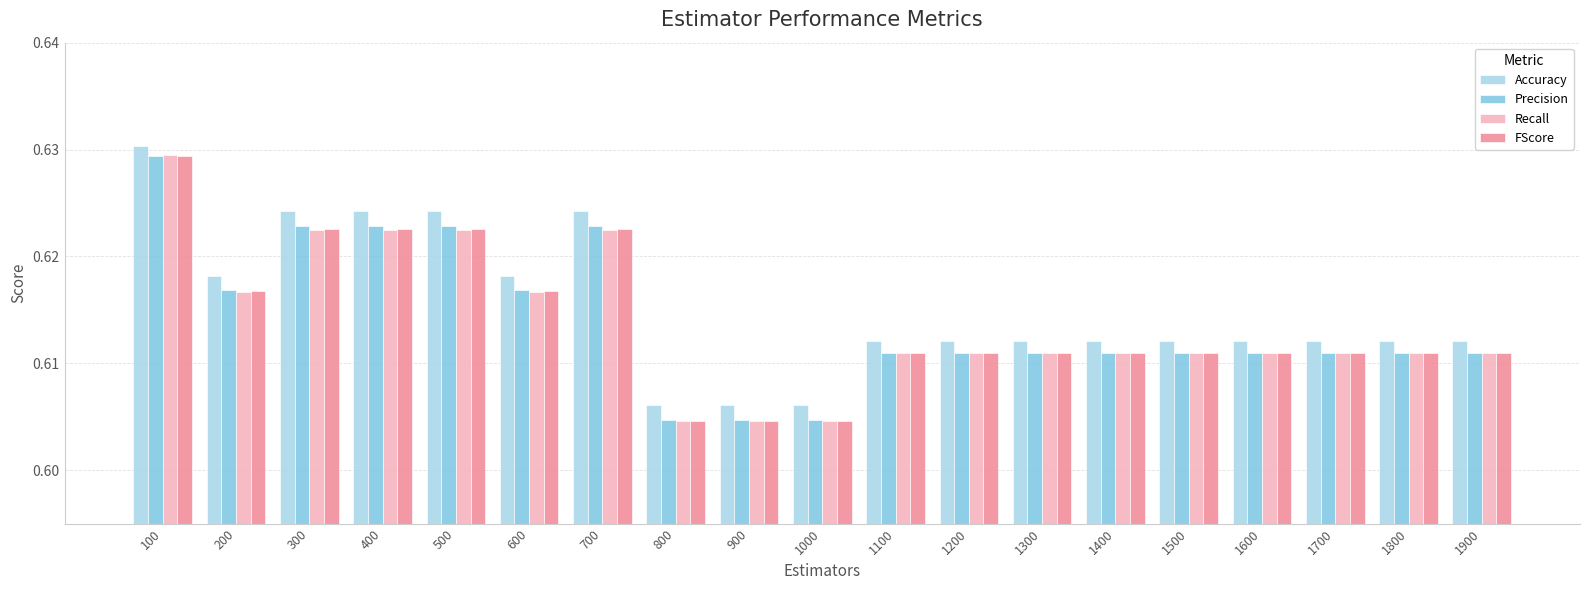

Which category has the highest value in the Accuracy series?

100